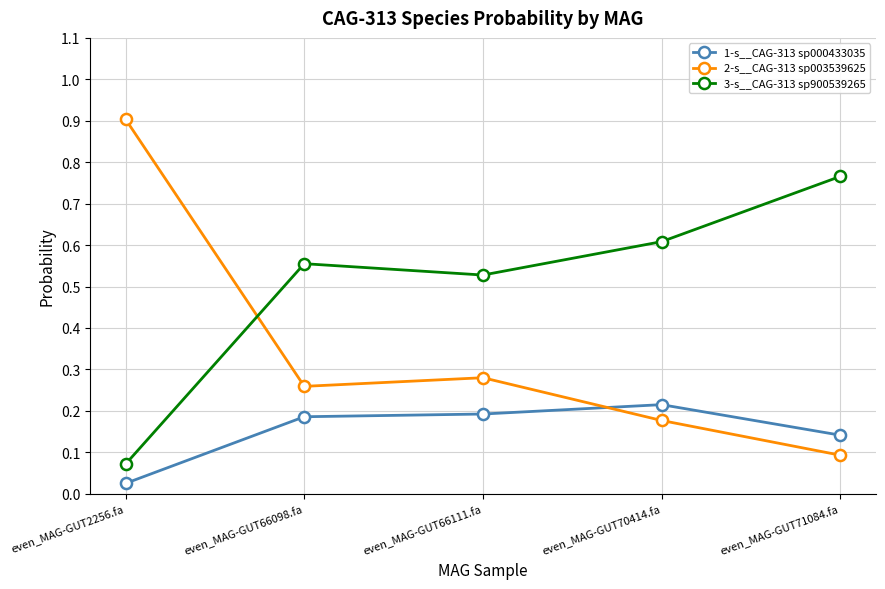

At even_MAG-GUT66111.fa, list the series in order from smallest to largest.

1-s__CAG-313 sp000433035, 2-s__CAG-313 sp003539625, 3-s__CAG-313 sp900539265